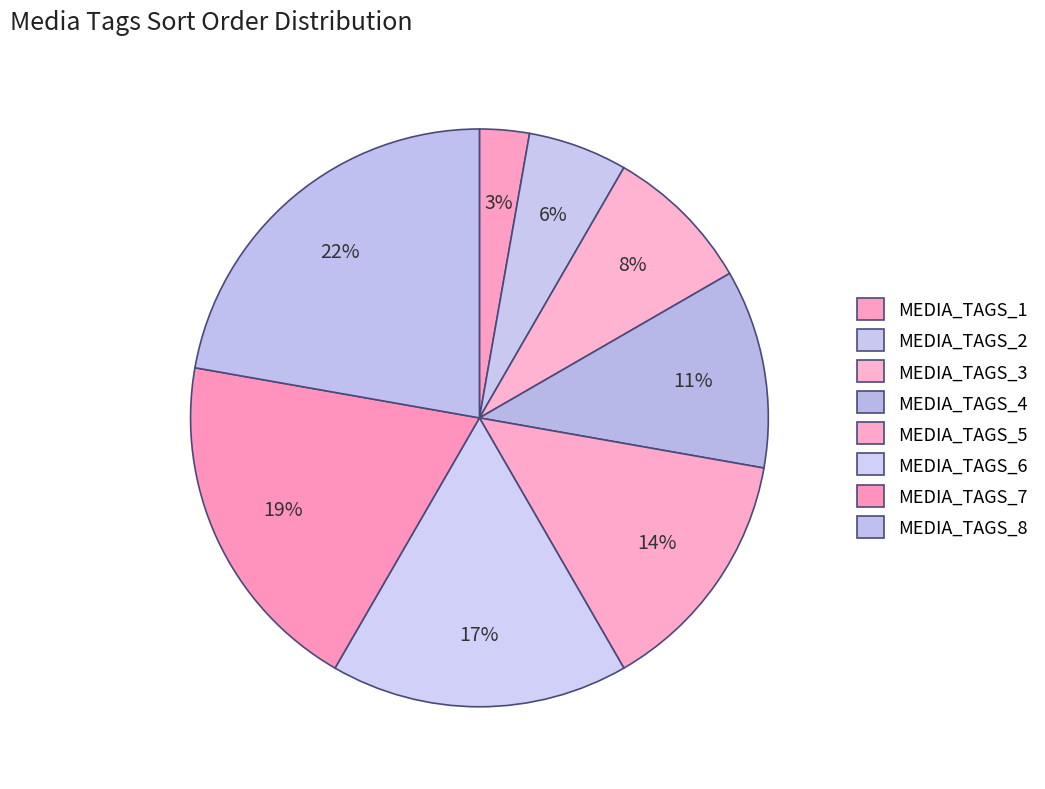

Which has a higher value, MEDIA_TAGS_7 or MEDIA_TAGS_8?

MEDIA_TAGS_8